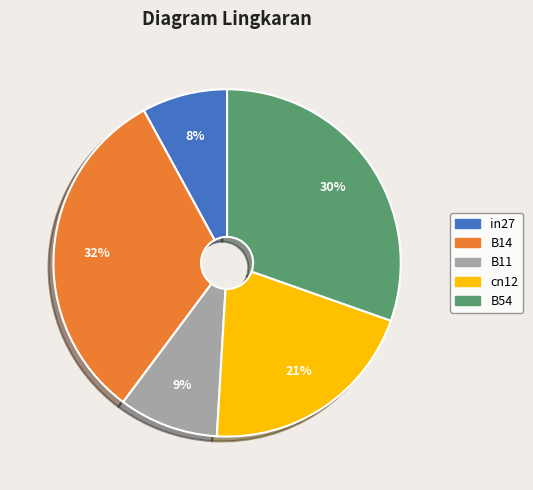

Combined, do in27 and B11 account for over 50%?

No